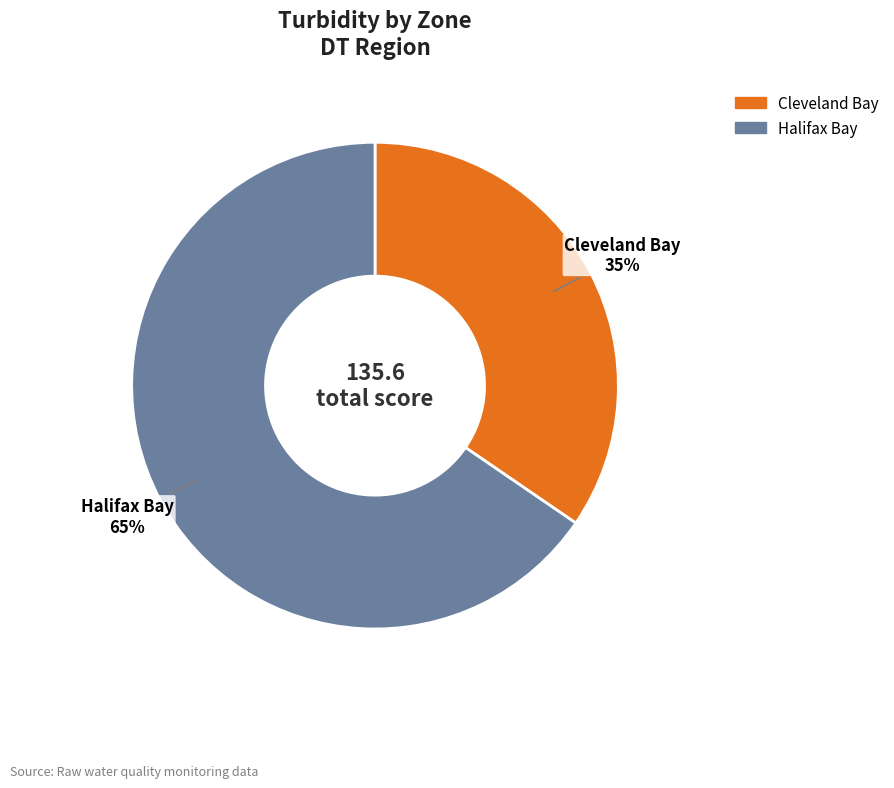

Which slice represents more than half of the pie?

Halifax Bay